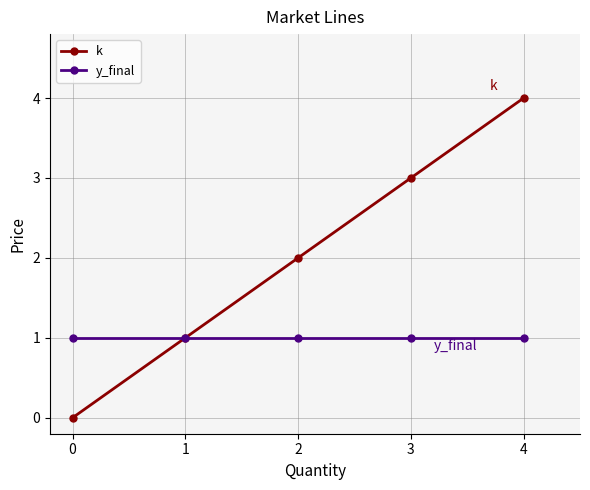

How many lines are shown in the chart?

2